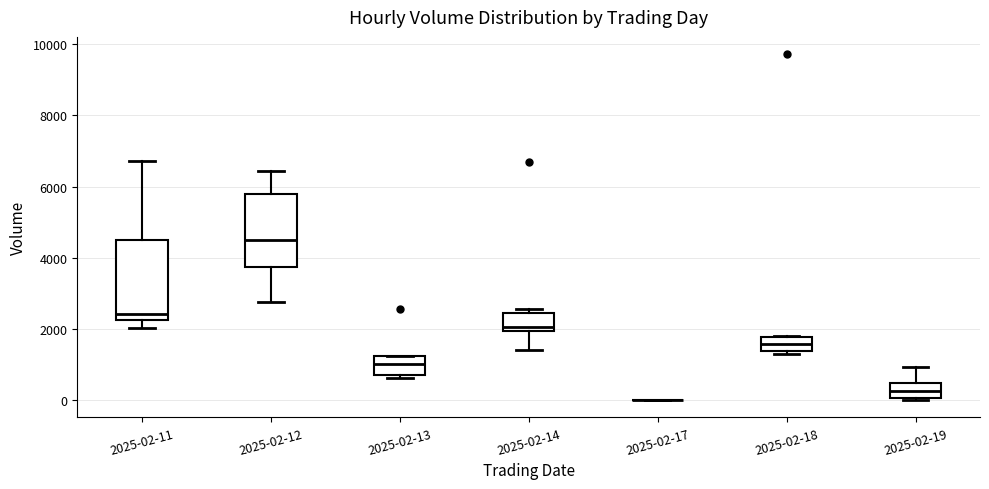

Where is the lower edge of the box for 2025-02-19 on the y-axis? The values are not printed on the chart, so give them approximately, as read against the axis.

0